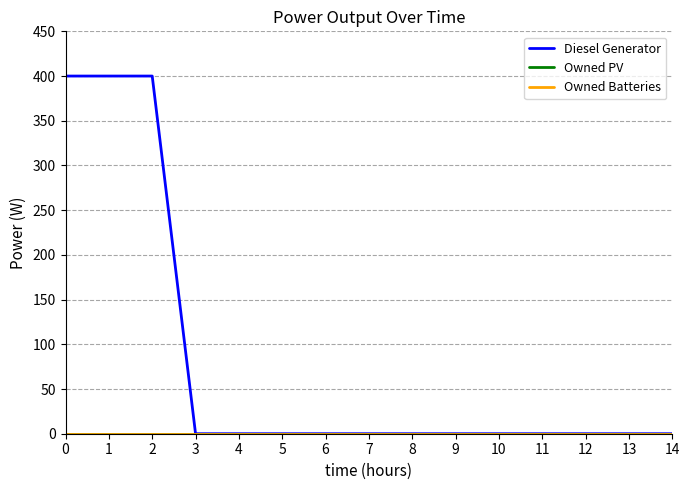

Does the chart have visible grid lines?

Yes